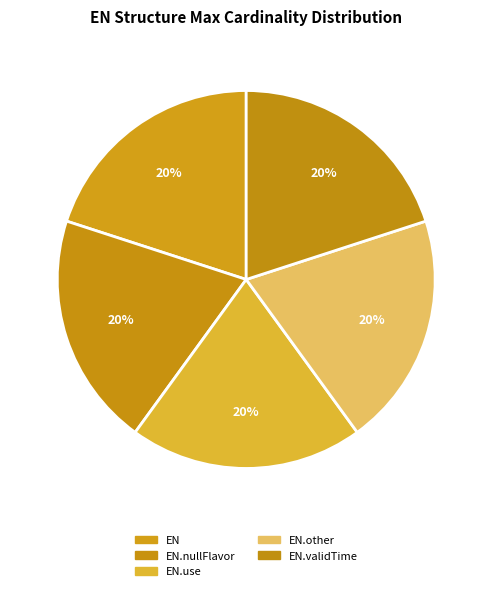

Which slice is the largest?

EN